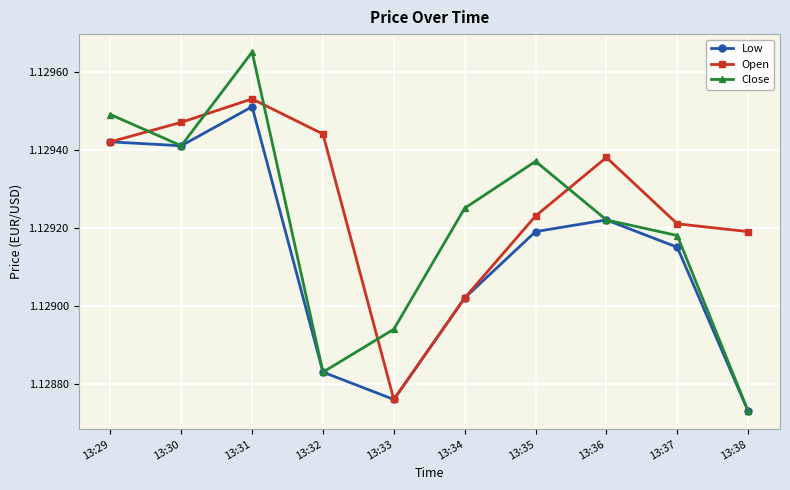

Where is the first local minimum for Close?

13:30